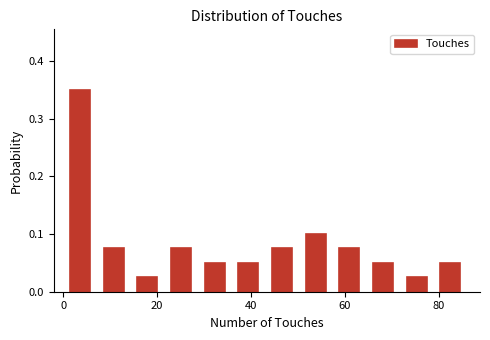

Read against the x-axis, roughly where is the centre of the tallest bar?

4